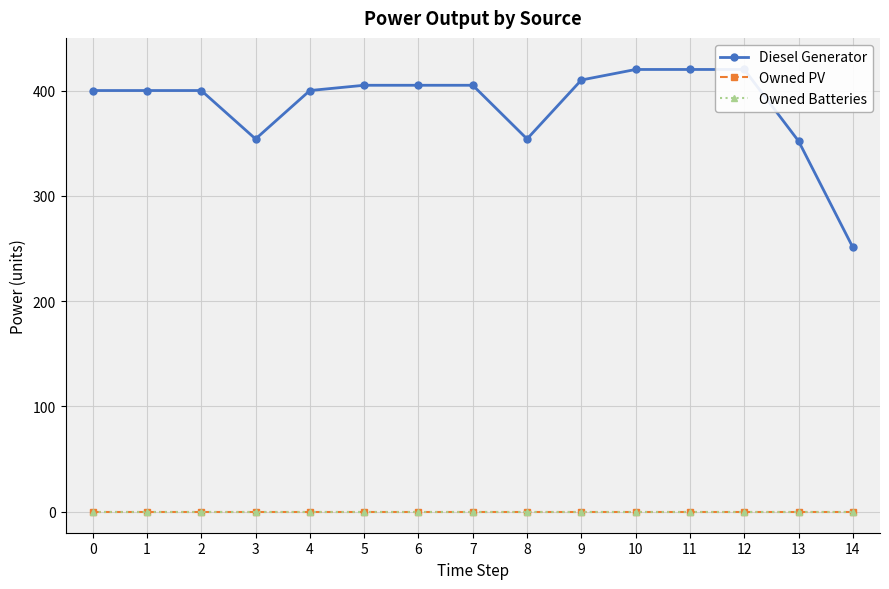

True or false: Diesel Generator and Owned Batteries cross at least once.

False